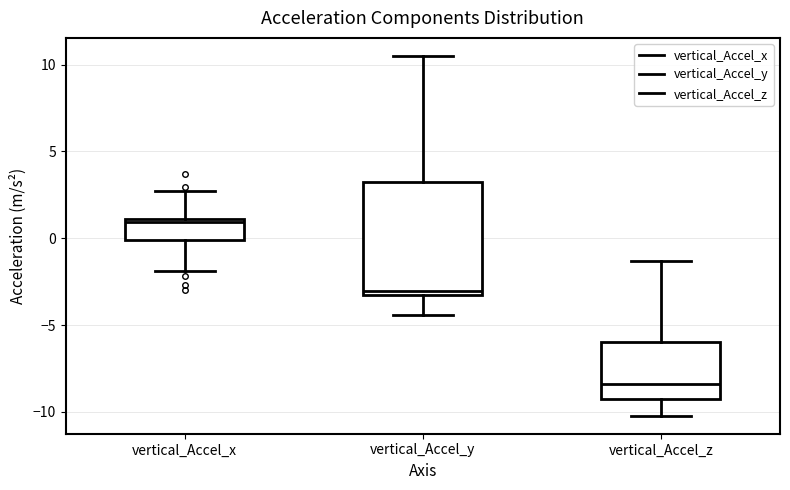

Reading left to right, transcribe this box plot: for each box, give where its median line is, the range the box spans, and where its two whiskers end, as read against the y-axis. The values are not printed on the chart, so give them approximately, as read against the axis.

vertical_Accel_x: median 1.0 (just below the box's upper edge), box 0.0 to 1.0, whiskers -2.0 to 2.5
vertical_Accel_y: median -3.0, box -3.5 to 3.0, whiskers -4.5 to 10.5
vertical_Accel_z: median -8.5, box -9.0 to -6.0, whiskers -10.0 to -1.5